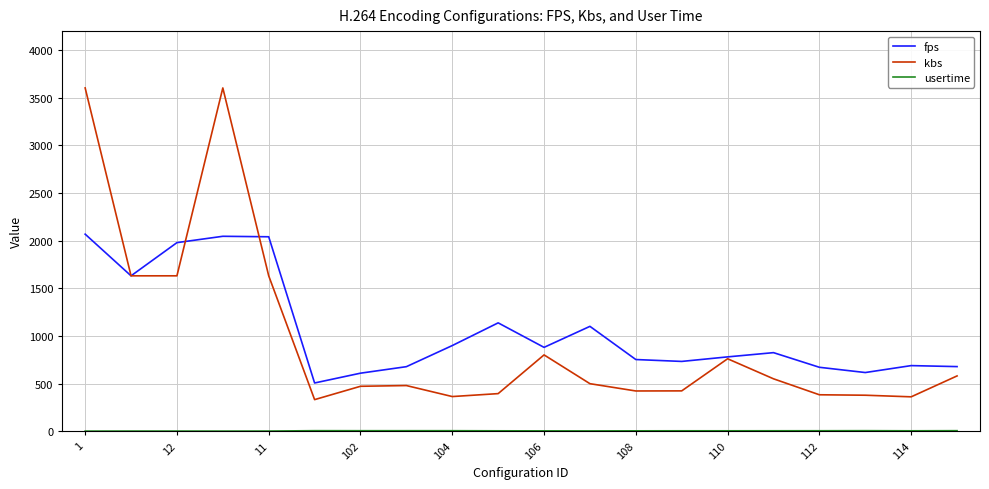

Which series has the widest spread of values?

kbs